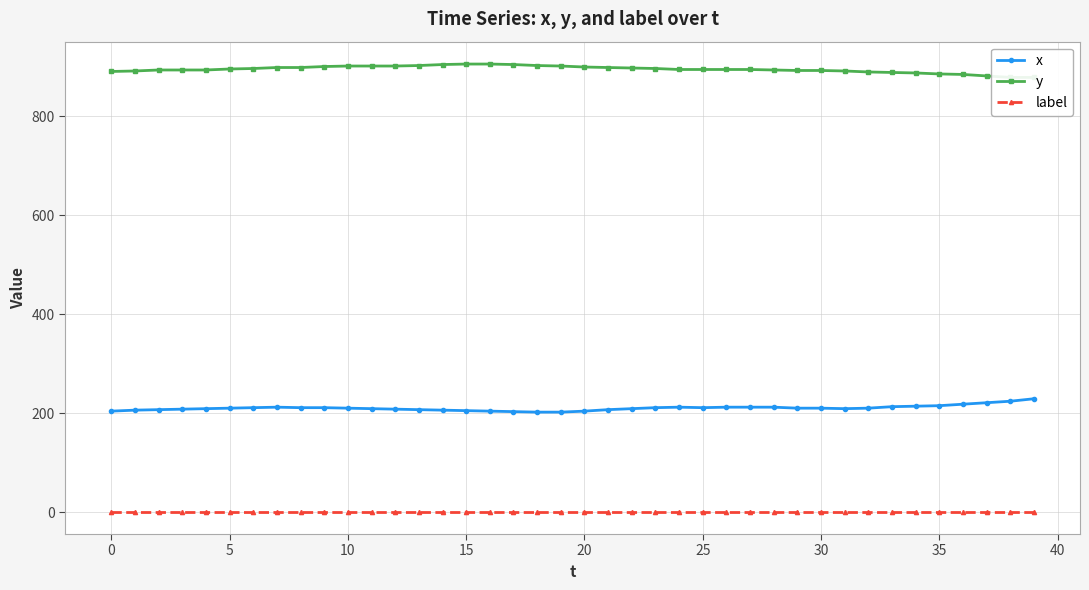

Read the x value at 35.

215